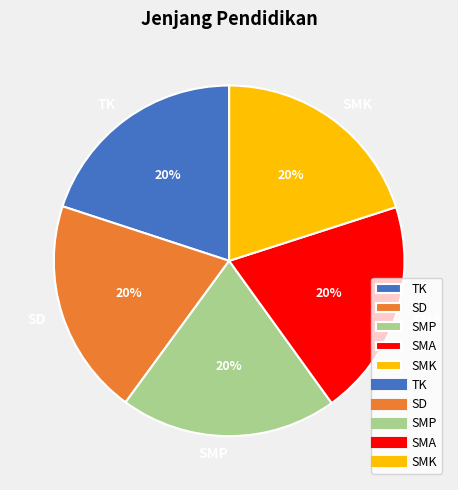

What percentage is the SMA slice, to the nearest percent?

20%